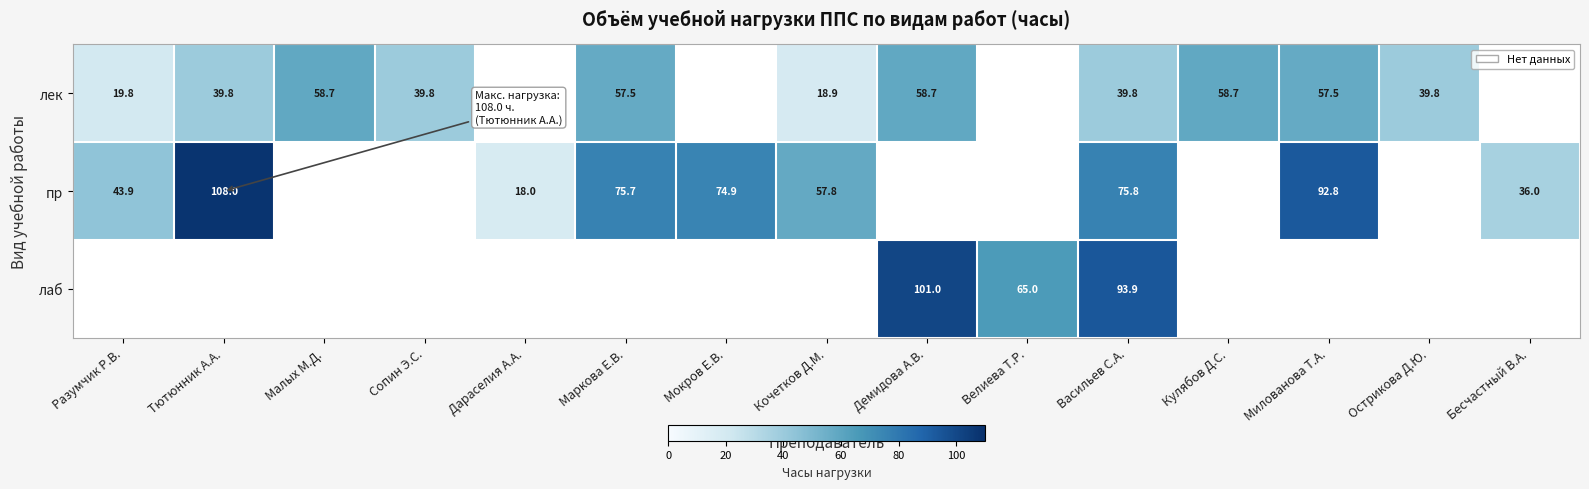

True or false: лек has a value of 12.1 at Тютюнник А.А..

False